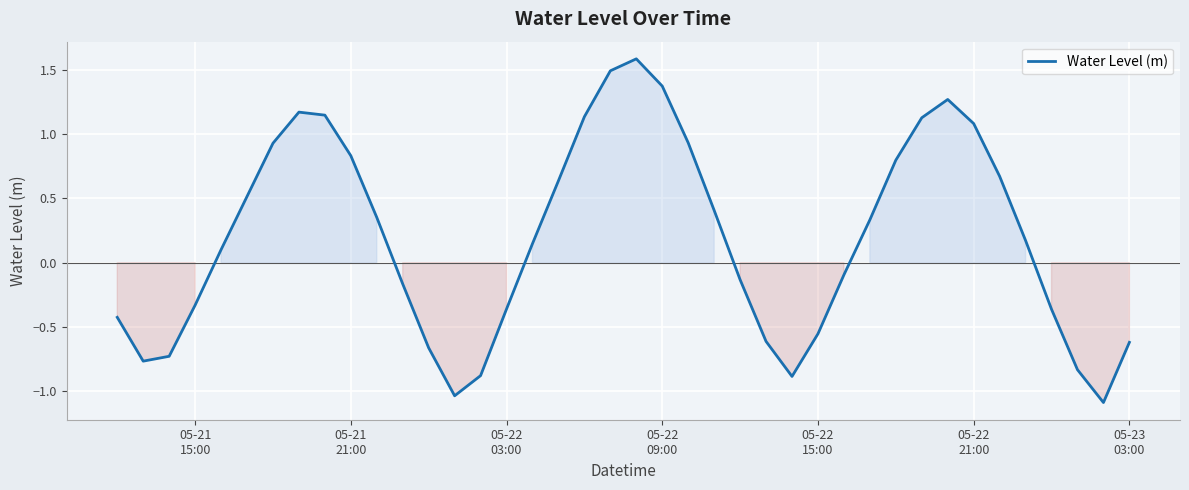

What is the difference between the maximum and minimum values?

2.7